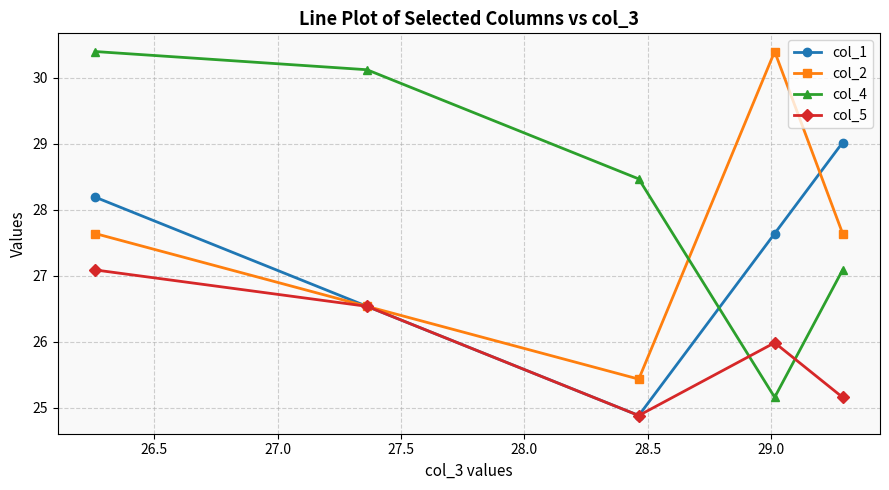

How many times do col_2 and col_4 cross each other?

1